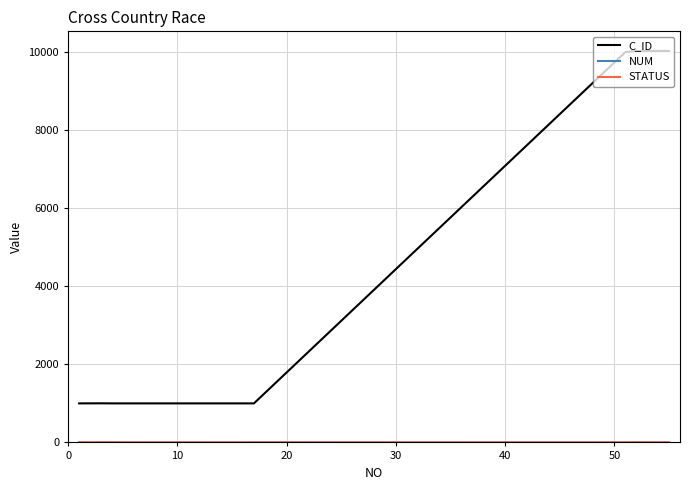

At how many categories does at least one series exceed 3199?

5